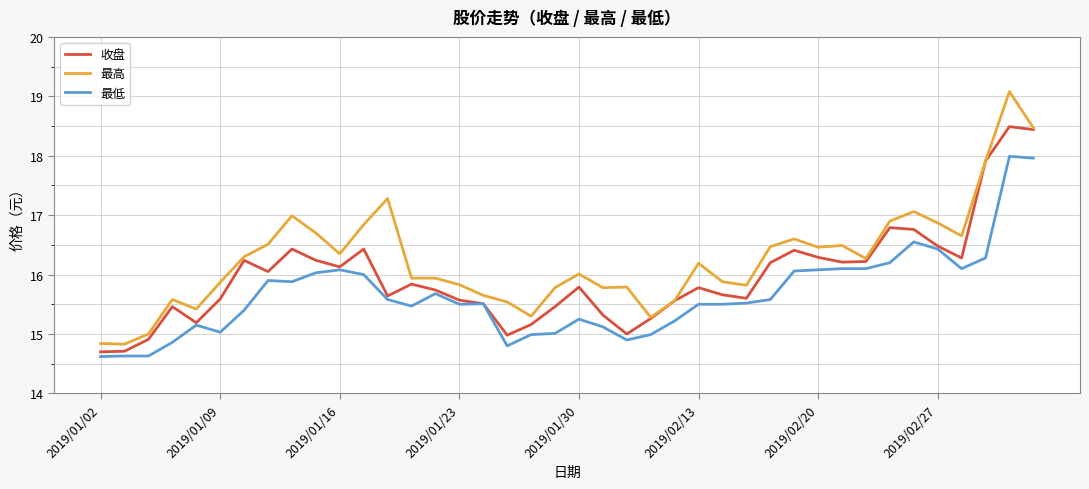

What is the minimum value for 最低?

14.6